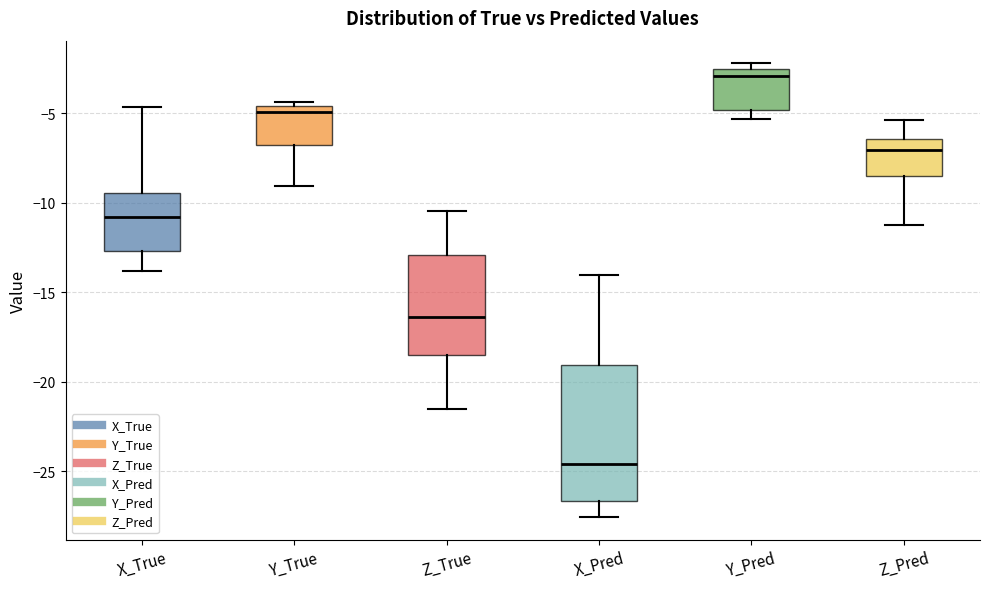

Reading left to right, transcribe this box plot: for each box, give where its median line is, the range the box spans, and where its two whiskers end, as read against the y-axis. The values are not printed on the chart, so give them approximately, as read against the axis.

X_True: median -11.0, box -12.5 to -9.5, whiskers -14.0 to -4.5
Y_True: median -5.0, box -7.0 to -4.5, whiskers -9.0 to -4.5 (just above the box's upper edge)
Z_True: median -16.5, box -18.5 to -13.0, whiskers -21.5 to -10.5
X_Pred: median -24.5, box -26.5 to -19.0, whiskers -27.5 to -14.0
Y_Pred: median -3.0, box -5.0 to -2.5, whiskers -5.5 to -2.0
Z_Pred: median -7.0, box -8.5 to -6.5, whiskers -11.0 to -5.5